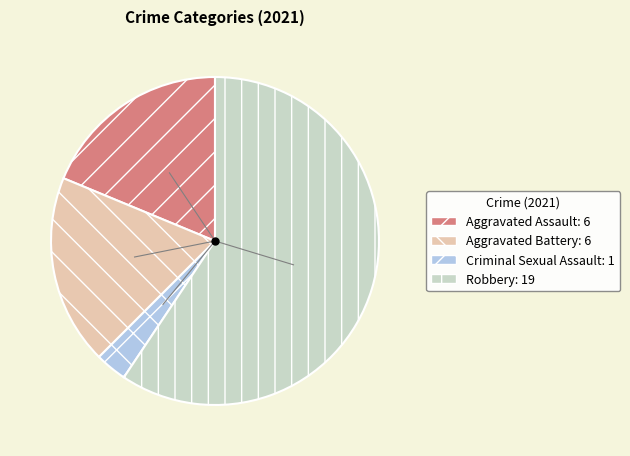

The Aggravated Assault slice represents 19% of the pie. True or false?

True